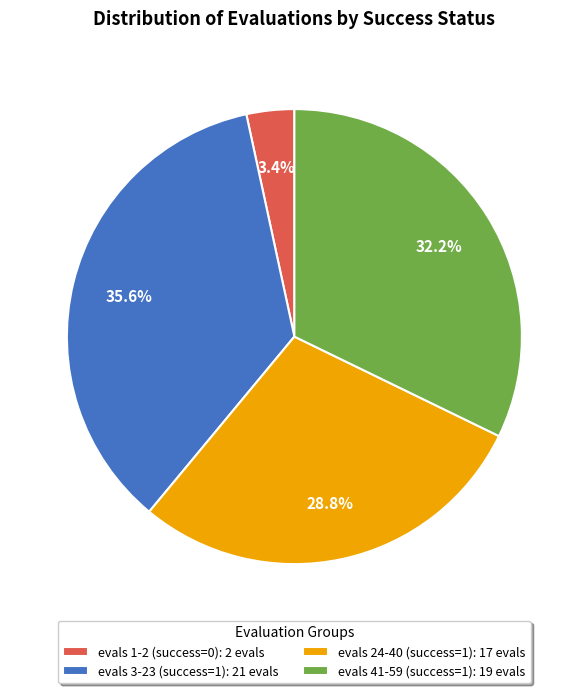

Rank the categories by value from lowest to highest.

evals 1-2 (success=0): 2 evals, evals 24-40 (success=1): 17 evals, evals 41-59 (success=1): 19 evals, evals 3-23 (success=1): 21 evals